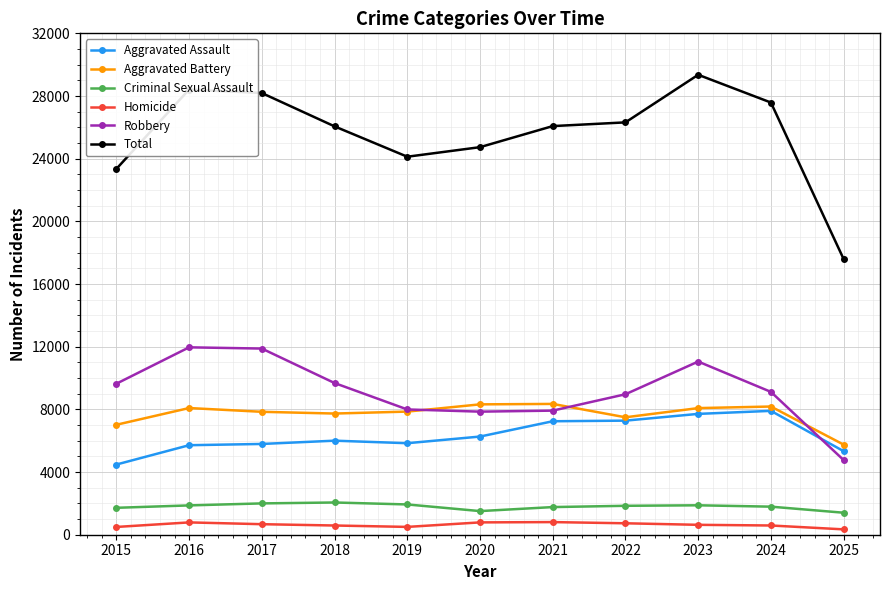

At which label does Aggravated Assault reach its minimum?

2015